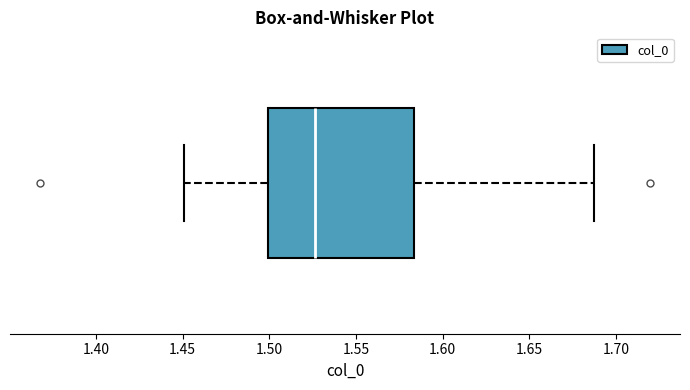

Transcribe this box plot: give where the median line is, the range the box spans, and where the two whiskers end, as read against the x-axis. The values are not printed on the chart, so give them approximately, as read against the axis.

median 1.525, box 1.500 to 1.585, whiskers 1.450 to 1.685